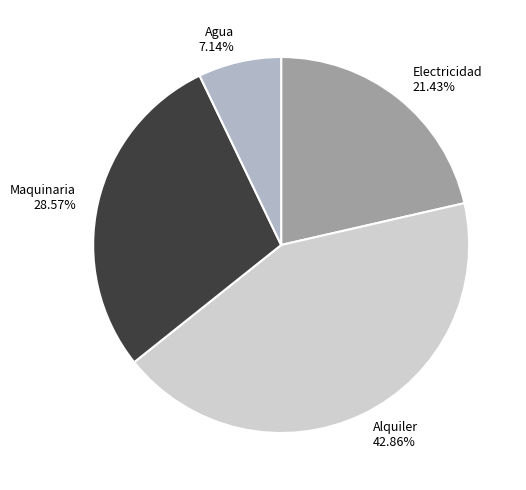

Between Agua and Electricidad, which is larger?

Electricidad